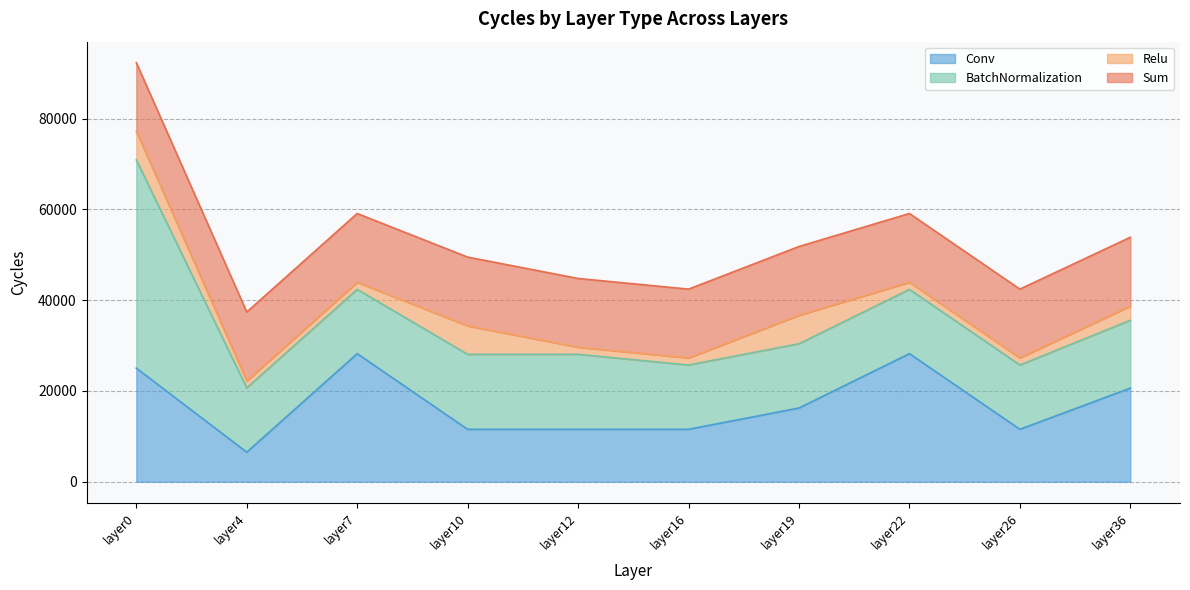

Which has a higher value, layer12 or layer36?

layer36